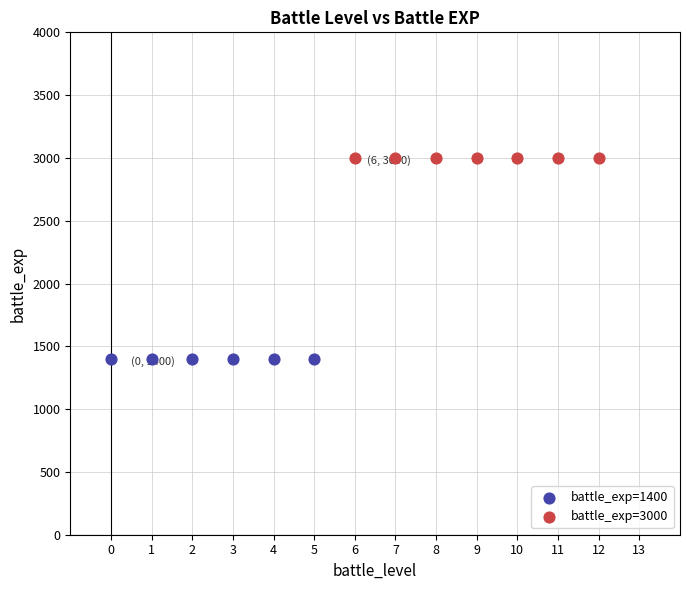

Which series contains the highest Y value?

battle_exp=3000